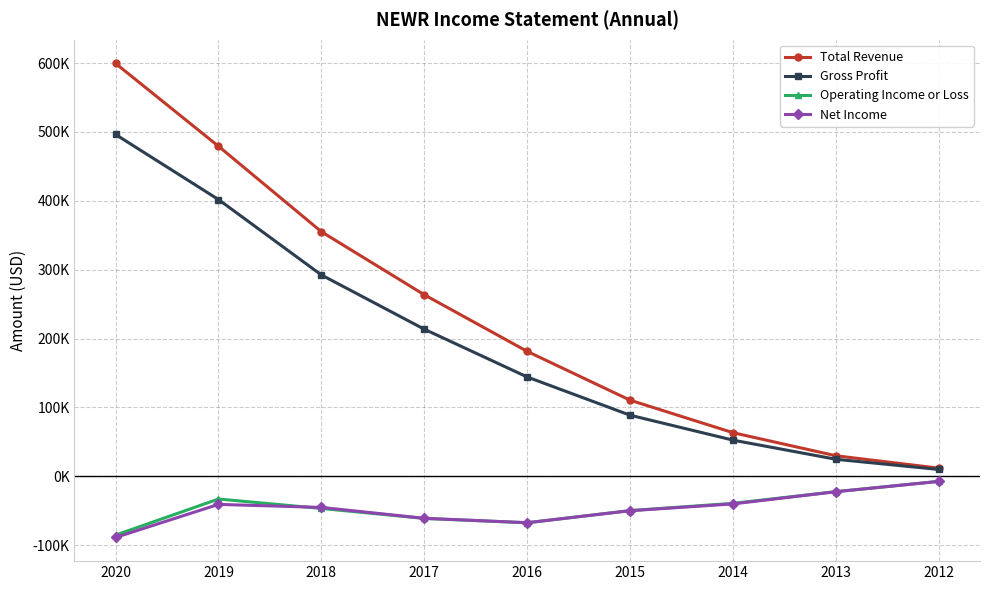

Which label corresponds to the largest value in the chart?

2020